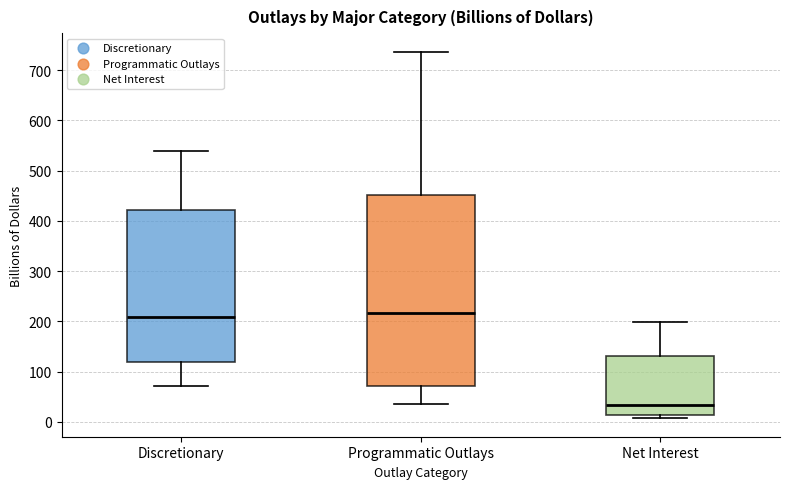

Reading left to right, transcribe this box plot: for each box, give where its median line is, the range the box spans, and where its two whiskers end, as read against the y-axis. The values are not printed on the chart, so give them approximately, as read against the axis.

Discretionary: median 210, box 120 to 420, whiskers 70 to 540
Programmatic Outlays: median 220, box 70 to 450, whiskers 30 to 740
Net Interest: median 30, box 10 to 130, whiskers 10 (just below the box's lower edge) to 200